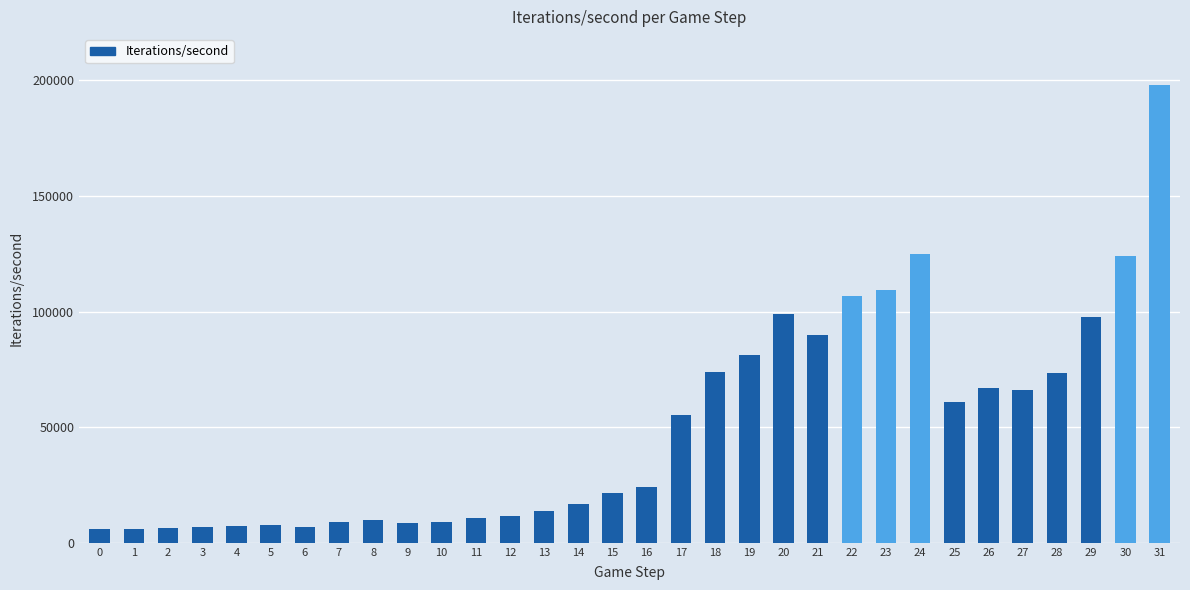

Between 29 and 11, which is larger?

29